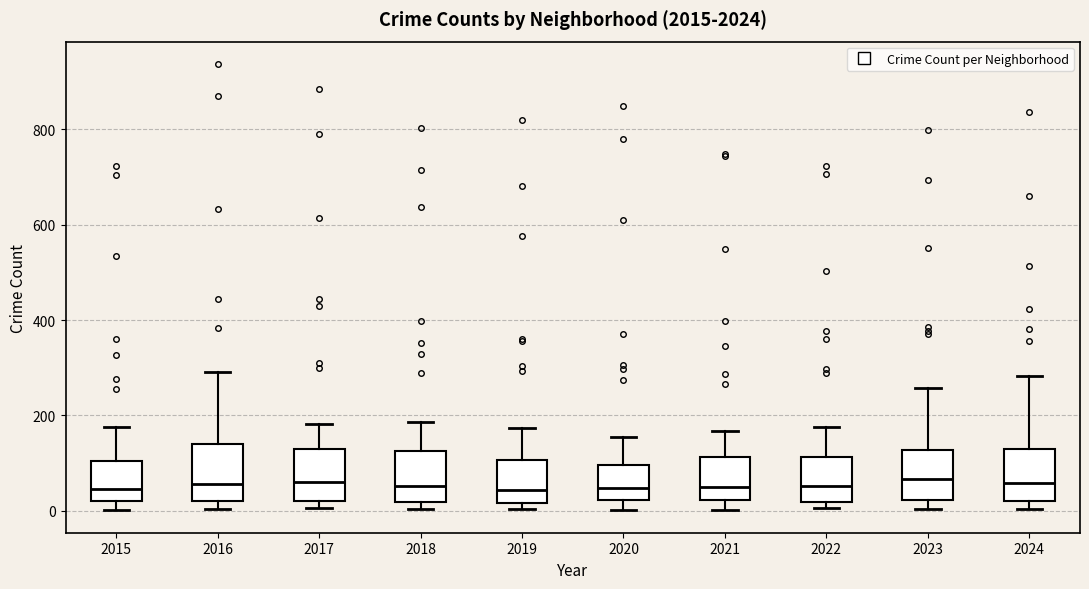

Reading left to right, read every box against the y-axis: the position of its median line, the range the box covers, and the ends of its whiskers. The values are not printed on the chart, so give them approximately, as read against the axis.

2015: median 40, box 20 to 100, whiskers 0 to 180
2016: median 60, box 20 to 140, whiskers 0 to 300
2017: median 60, box 20 to 120, whiskers 0 to 180
2018: median 60, box 20 to 120, whiskers 0 to 180
2019: median 40, box 20 to 100, whiskers 0 to 180
2020: median 40, box 20 to 100, whiskers 0 to 160
2021: median 60, box 20 to 120, whiskers 0 to 160
2022: median 60, box 20 to 120, whiskers 0 to 180
2023: median 60, box 20 to 120, whiskers 0 to 260
2024: median 60, box 20 to 140, whiskers 0 to 280